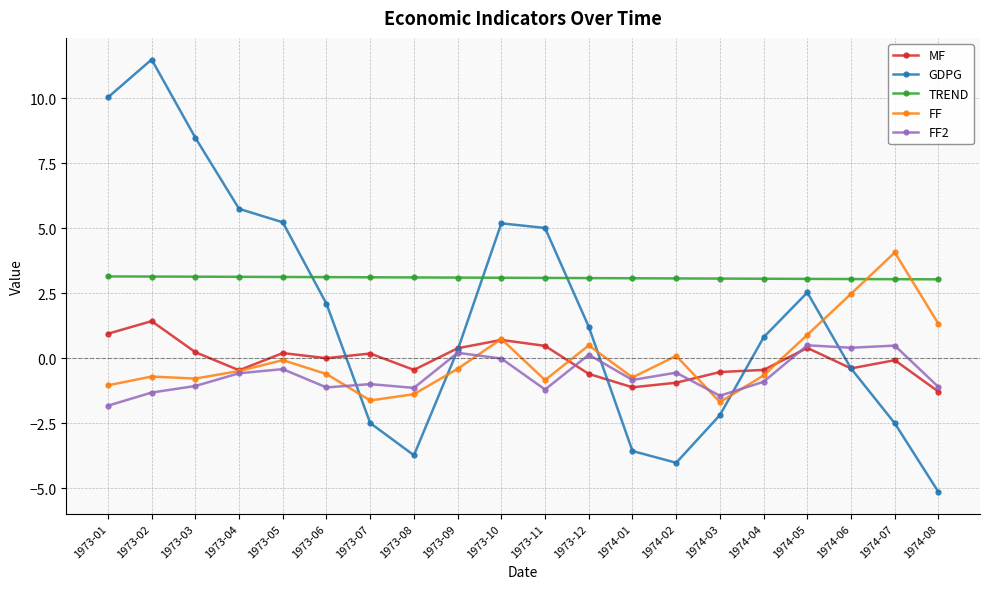

Rank the series by their maximum value, from highest to lowest.

GDPG, FF, TREND, MF, FF2